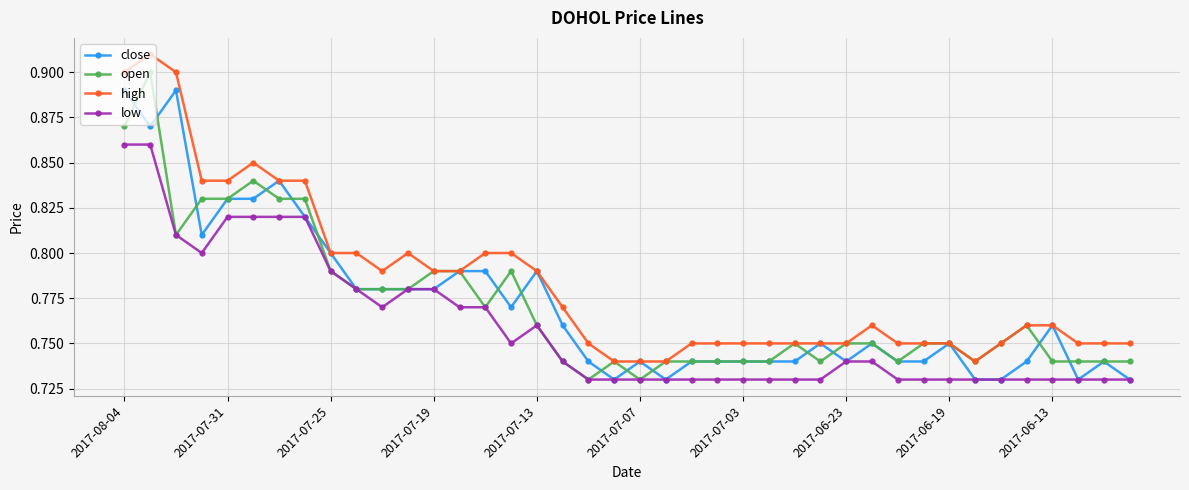

Count the open values in the range 0 to 1.

40